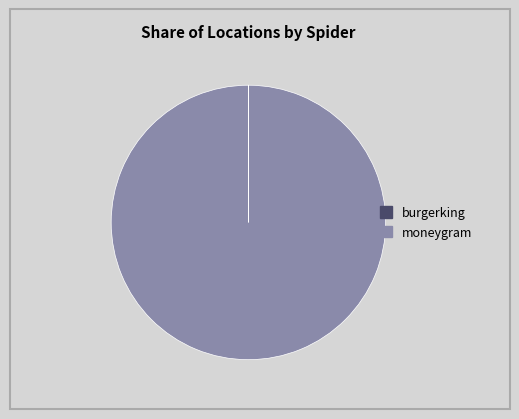

True or false: moneygram accounts for 100% of the total.

True